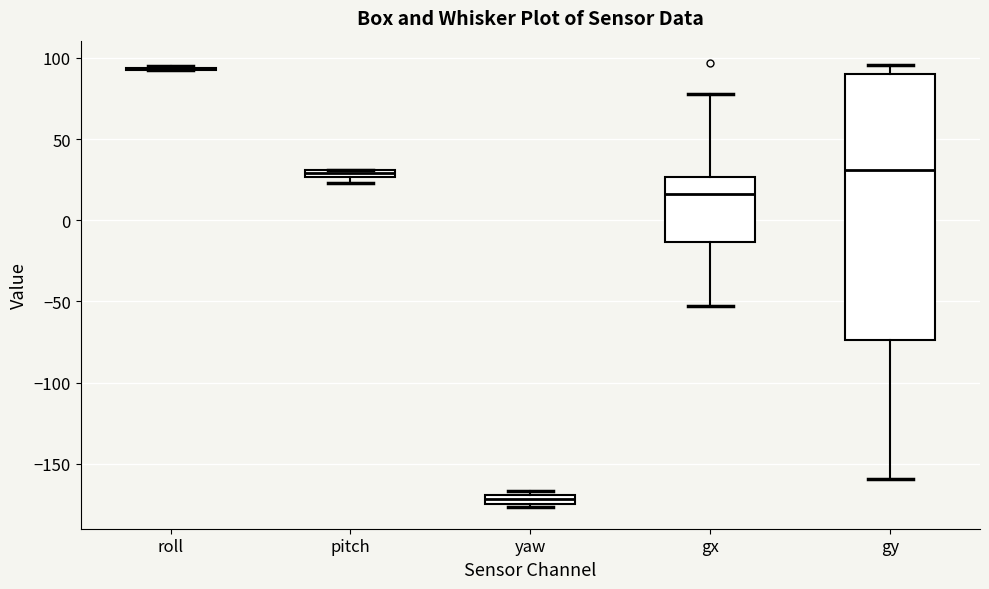

Which box is the tallest, from its lower edge to its upper edge?

gy